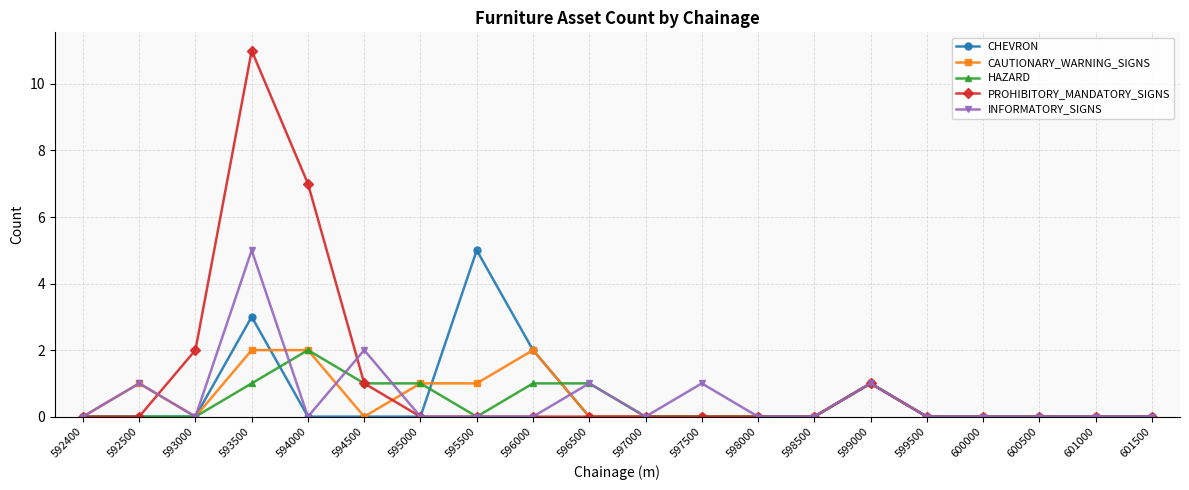

The value of CAUTIONARY_WARNING_SIGNS at 594500 is 0. True or false?

True